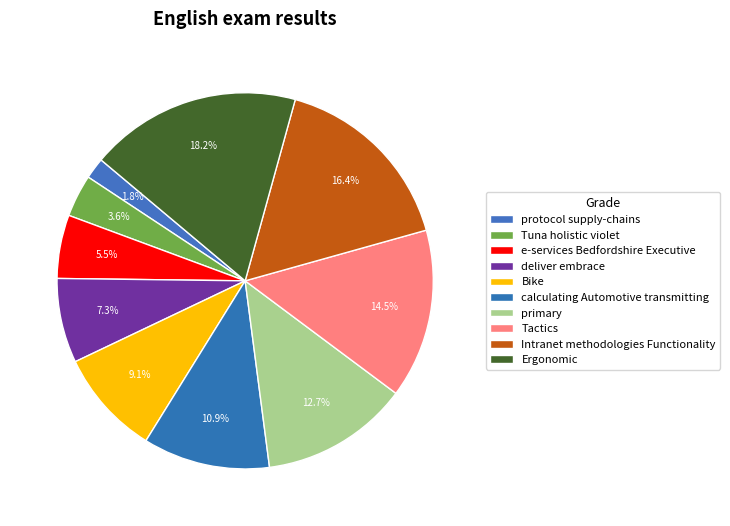

To the nearest percent, what percentage of the pie is Bike?

9%